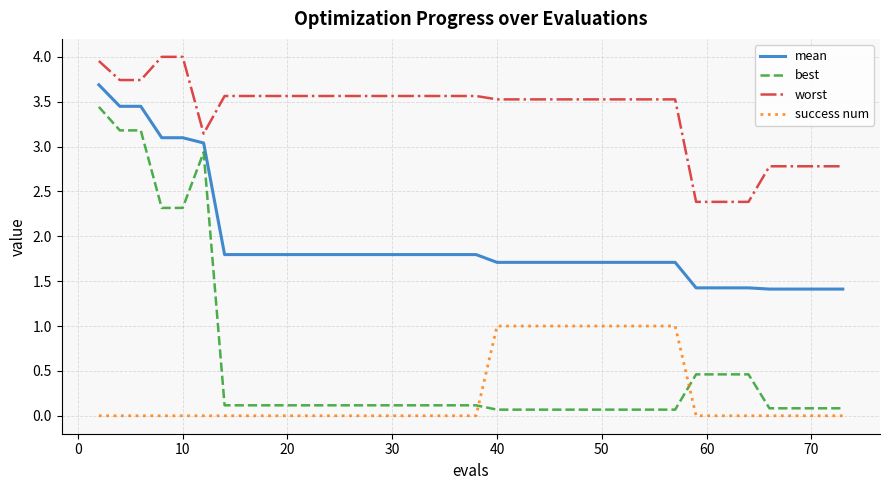

What is the lowest value of the mean series?

1.4